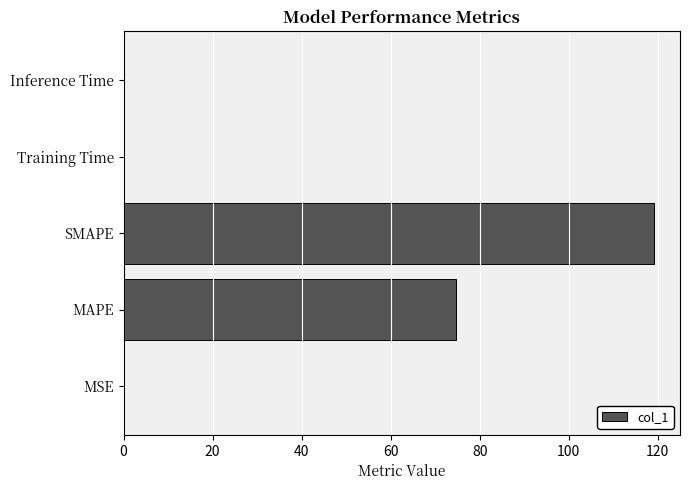

What is the sum of all values?

193.7